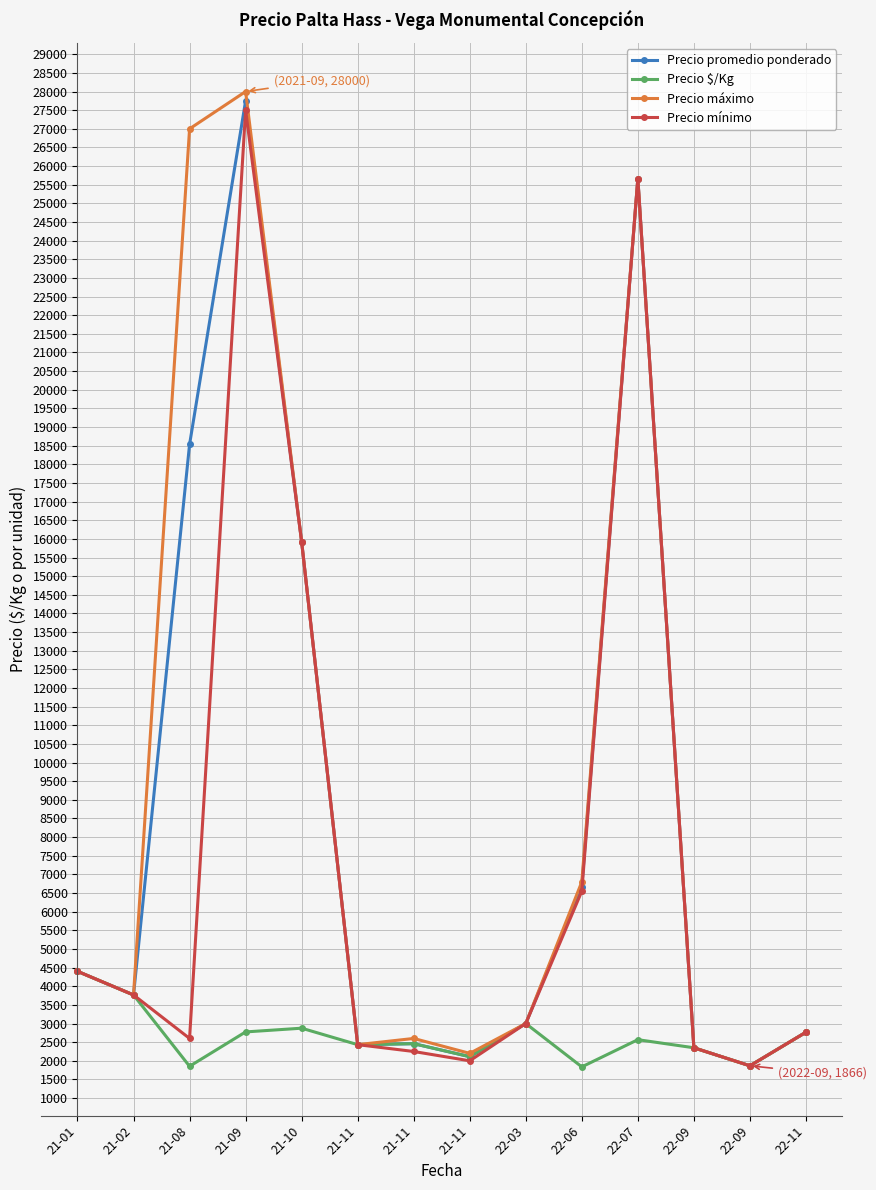

What are all the series names shown in the legend?

Precio promedio ponderado, Precio $/Kg, Precio máximo, Precio mínimo